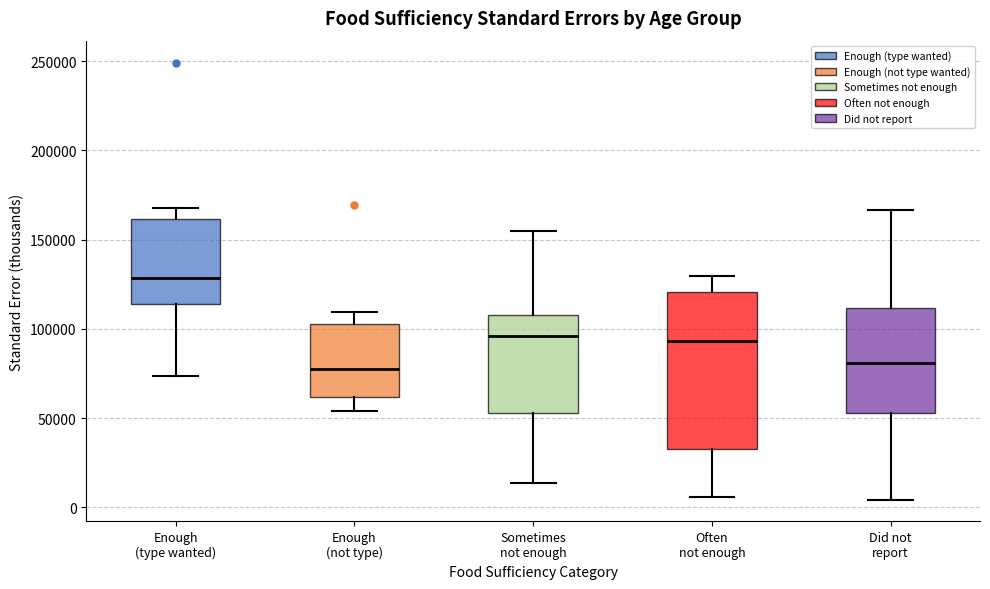

Where does the upper whisker of the box for Enough (type wanted) end on the y-axis? The values are not printed on the chart, so give them approximately, as read against the axis.

170000